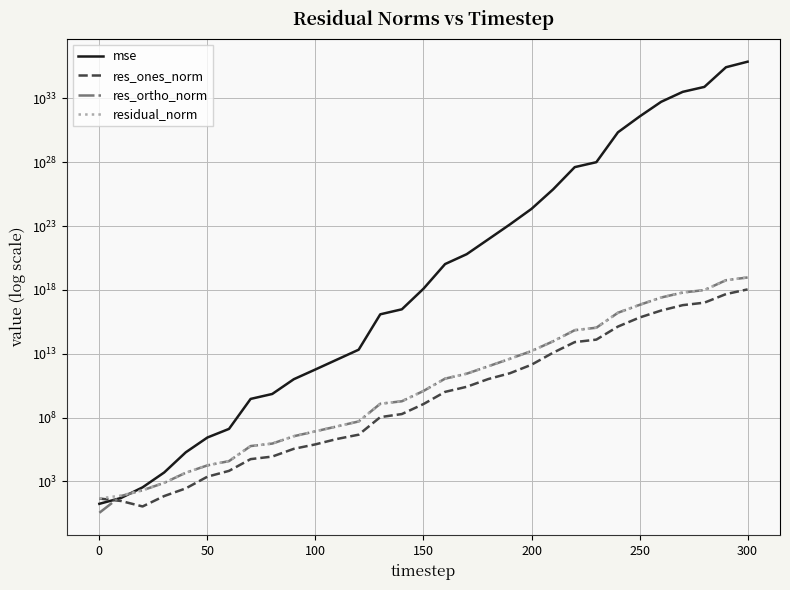

Rank the series at 300 from lowest to highest value.

res_ones_norm, res_ortho_norm, residual_norm, mse